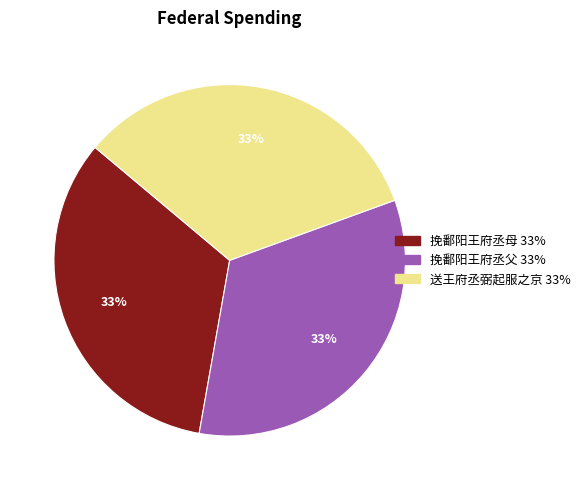

The 挽鄱阳王府丞母 slice represents 27% of the pie. True or false?

False